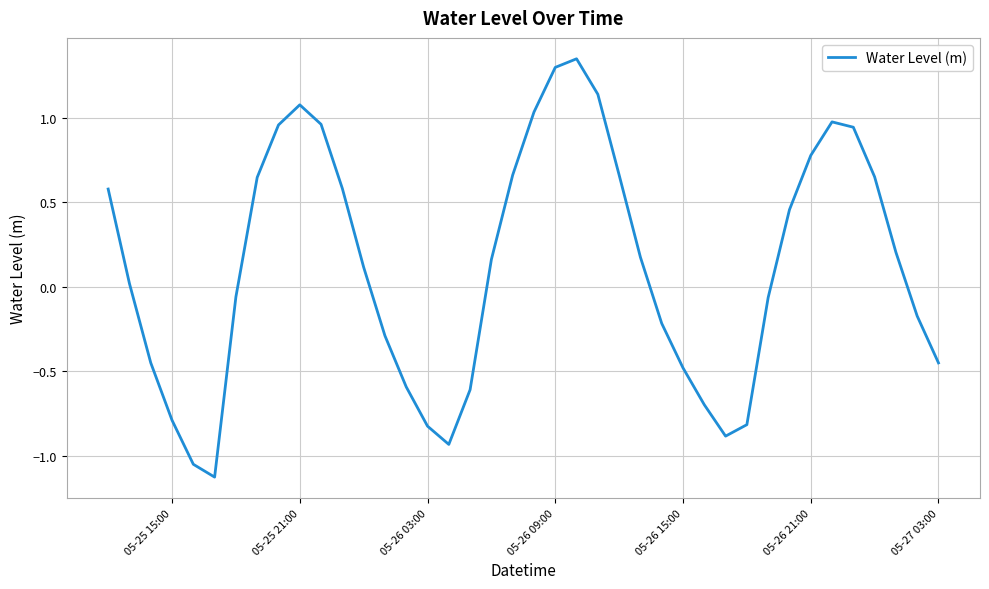

What is the smallest value displayed?

-1.1